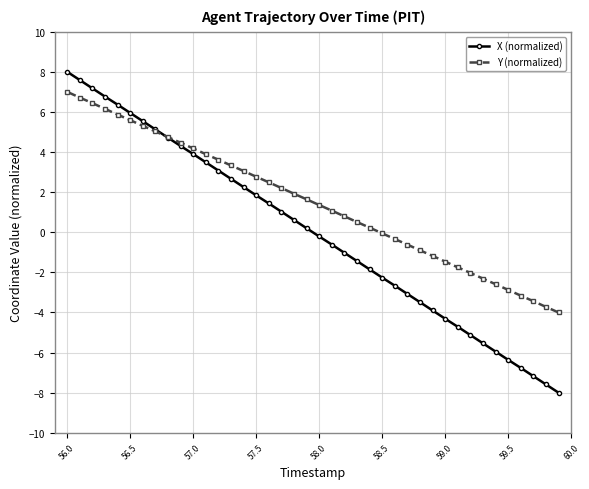

Reading right to left, what are all the values shown in this chart?

X (normalized): -8.0	-7.6	-7.2	-6.8	-6.4	-5.9	-5.5	-5.1	-4.7	-4.3	-3.9	-3.5	-3.1	-2.7	-2.3	-1.8	-1.4	-1.0	-0.6	-0.2	0.2	0.6	1.0	1.4	1.8	2.3	2.7	3.1	3.5	3.9	4.3	4.7	5.1	5.5	5.9	6.4	6.8	7.2	7.6	8.0
Y (normalized): -4.0	-3.7	-3.4	-3.2	-2.9	-2.6	-2.3	-2.0	-1.7	-1.5	-1.2	-0.9	-0.6	-0.3	-0.1	0.2	0.5	0.8	1.1	1.4	1.6	1.9	2.2	2.5	2.8	3.1	3.3	3.6	3.9	4.2	4.5	4.7	5.0	5.3	5.6	5.9	6.2	6.4	6.7	7.0